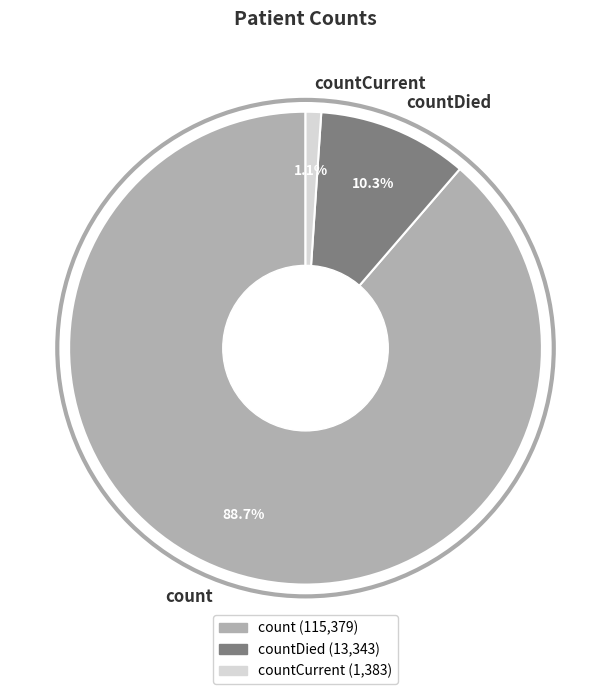

Is there any slice that represents more than half of the pie?

Yes